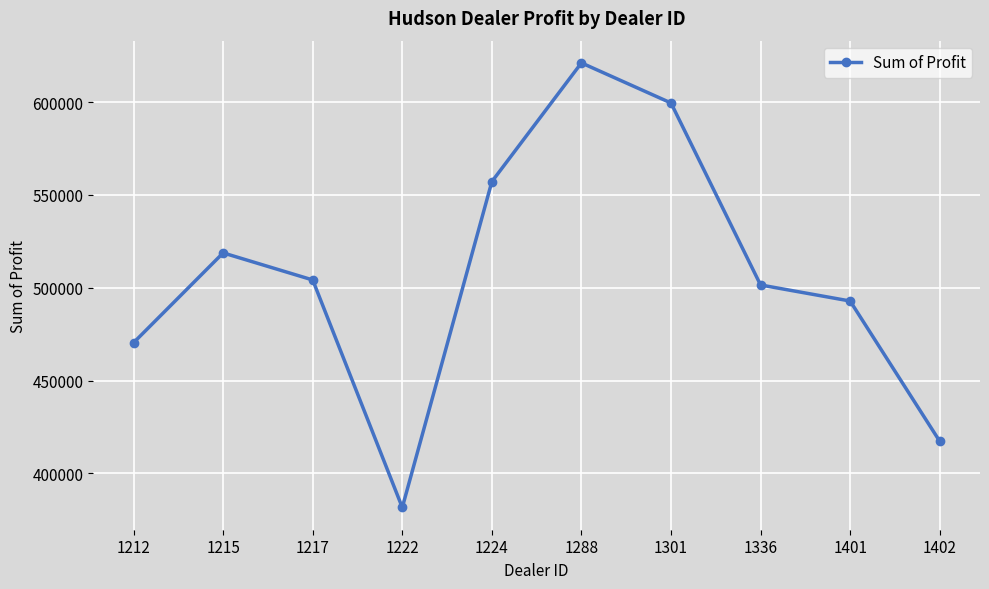

What is the value of the 1st point from the left?

470435.0